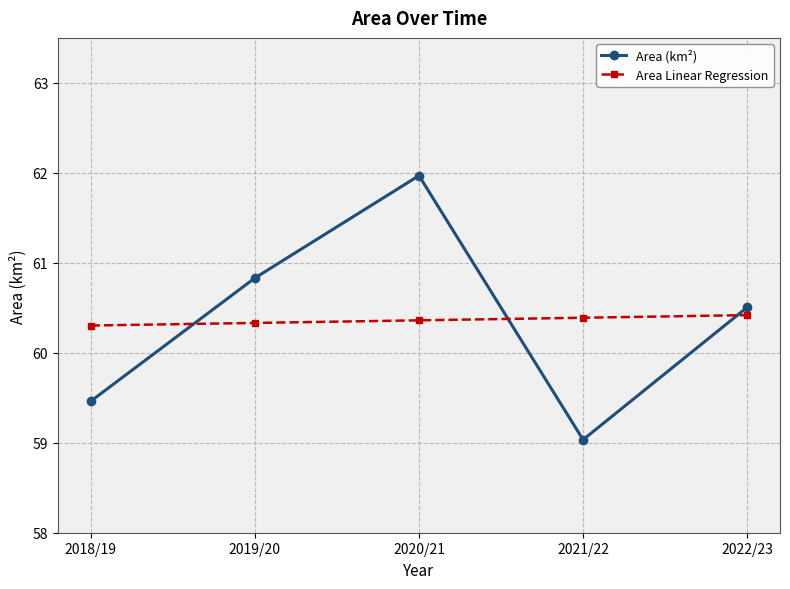

What is the difference between the Area (km²) values at 2022/23 and 2020/21?

1.5